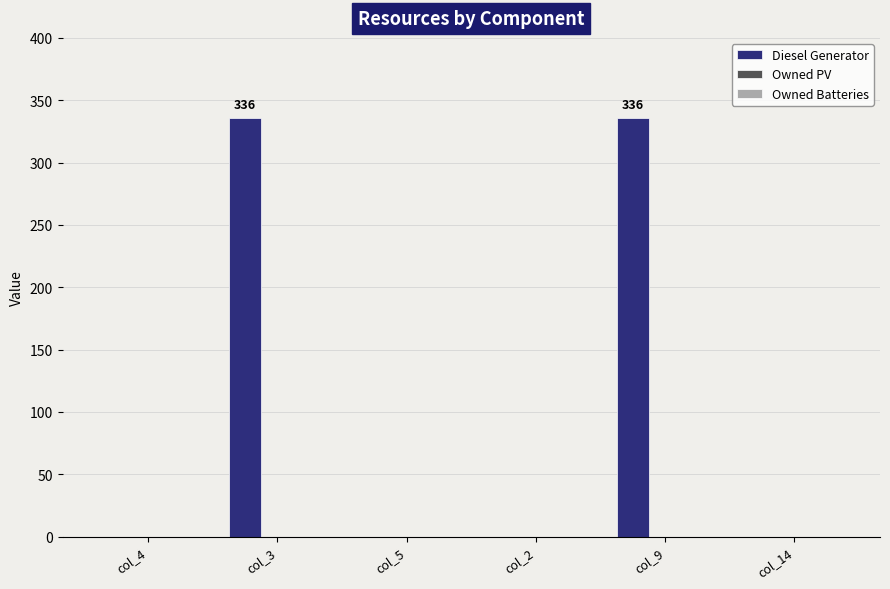

What is the sum of all values?

672